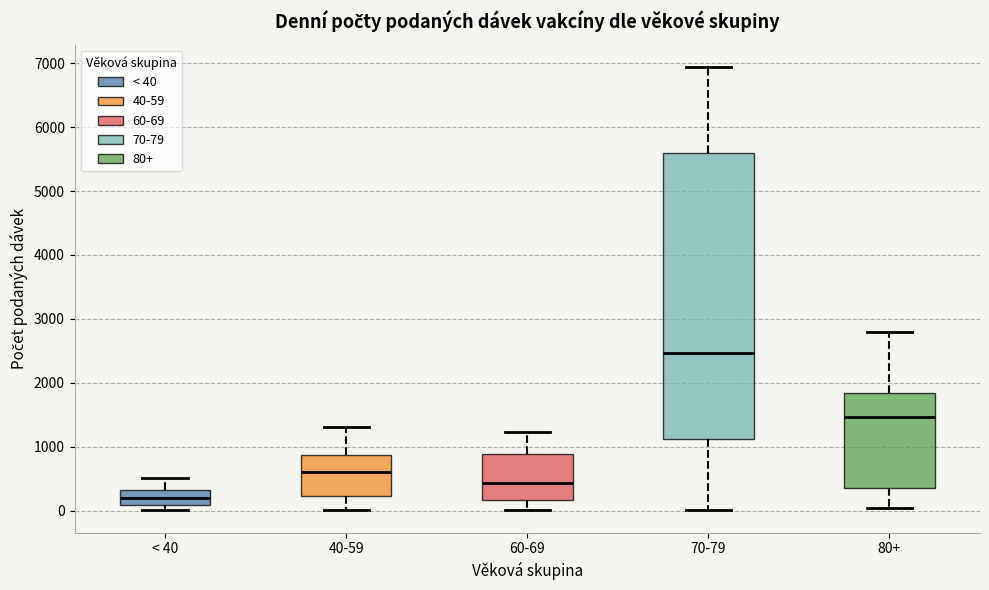

Where is the lower edge of the box for 80+ on the y-axis? The values are not printed on the chart, so give them approximately, as read against the axis.

300